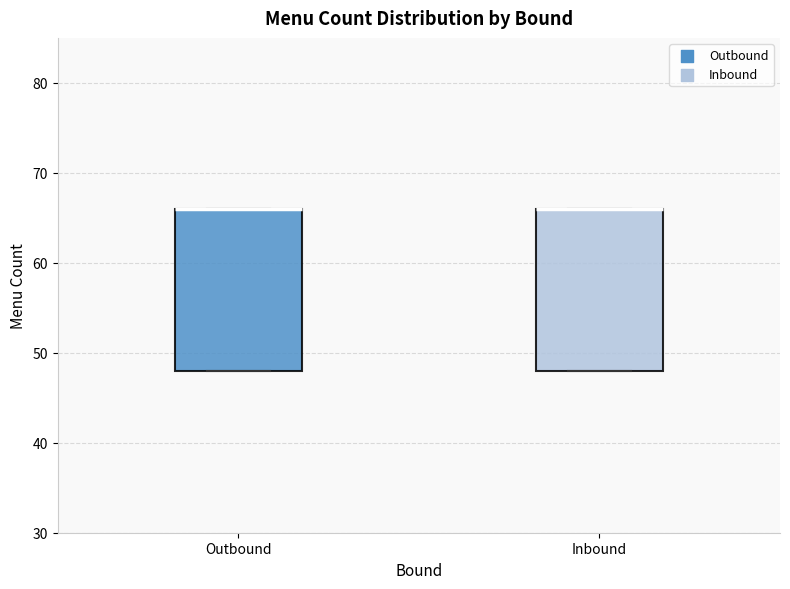

Reading left to right, read every box against the y-axis: the position of its median line, the range the box covers, and the ends of its whiskers. The values are not printed on the chart, so give them approximately, as read against the axis.

Outbound: median 66 (drawn on the box's upper edge), box 48 to 66, whiskers 48 to 66
Inbound: median 66 (drawn on the box's upper edge), box 48 to 66, whiskers 48 to 66